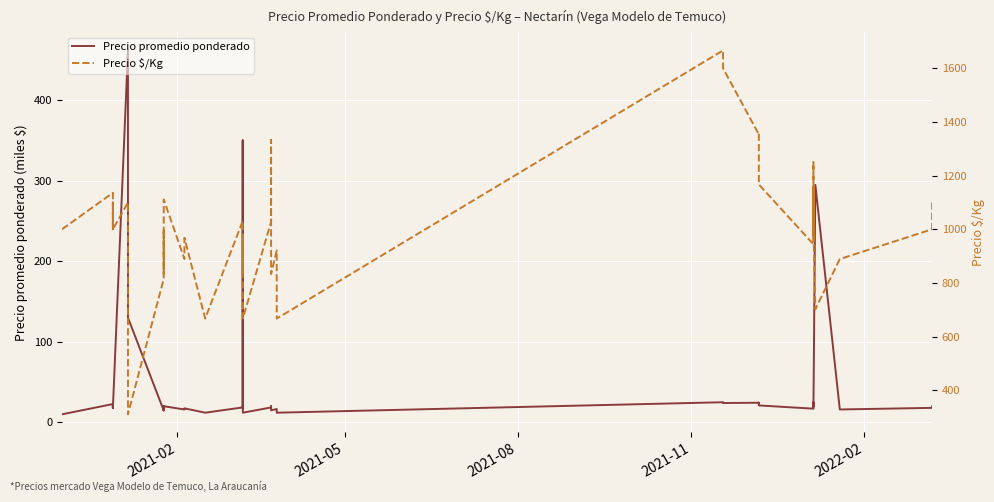

What is the difference between the second highest and minimum values in the Precio promedio ponderado series?

368.0